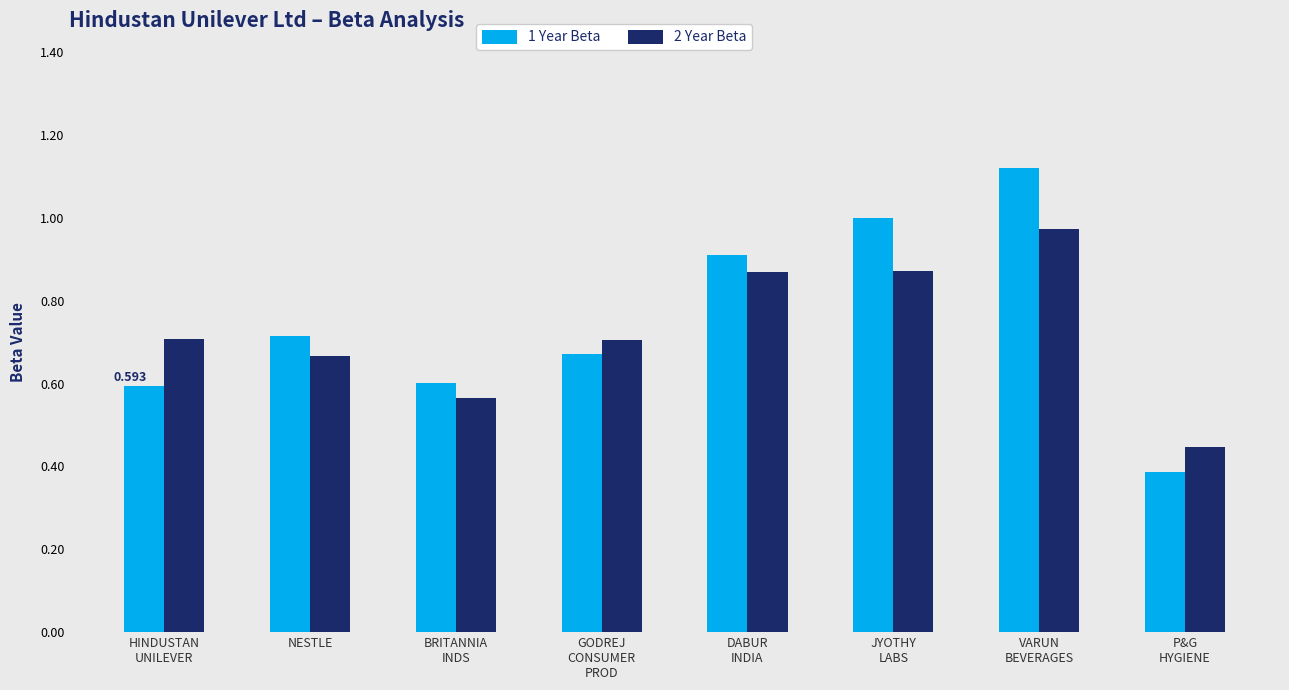

What is the label of the 3rd bar from the left?

BRITANNIA
INDS